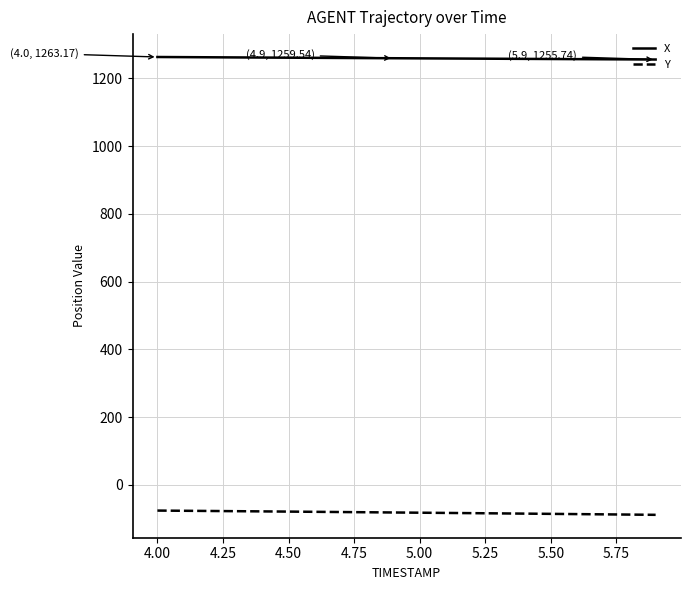

True or false: Y and X intersect in this chart.

False